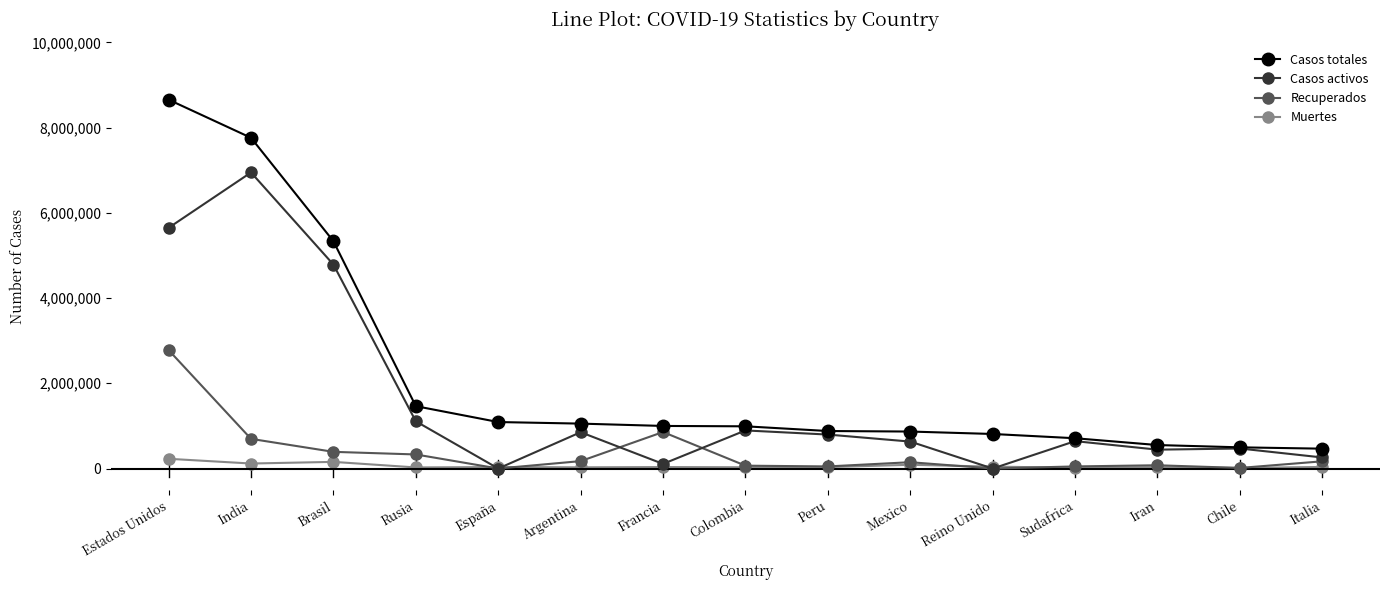

How many data points does each series have?

15